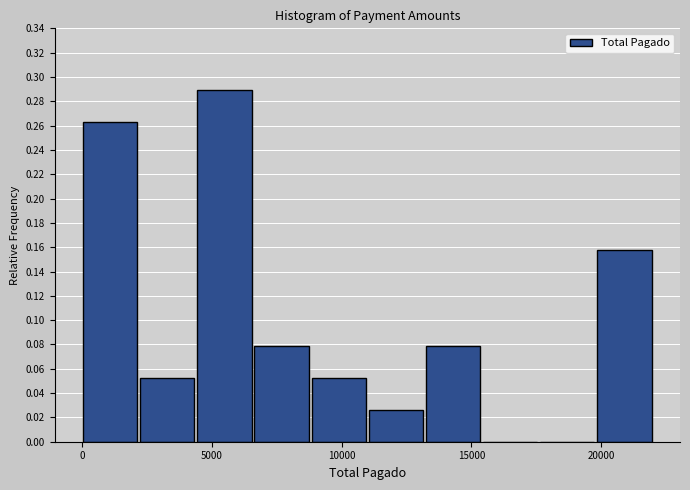

How tall is the bar that spans 11000 to 13000 on the x-axis? Neither the bar edges nor the heights are printed on the chart, so give them approximately, as read against the axes.

0.026